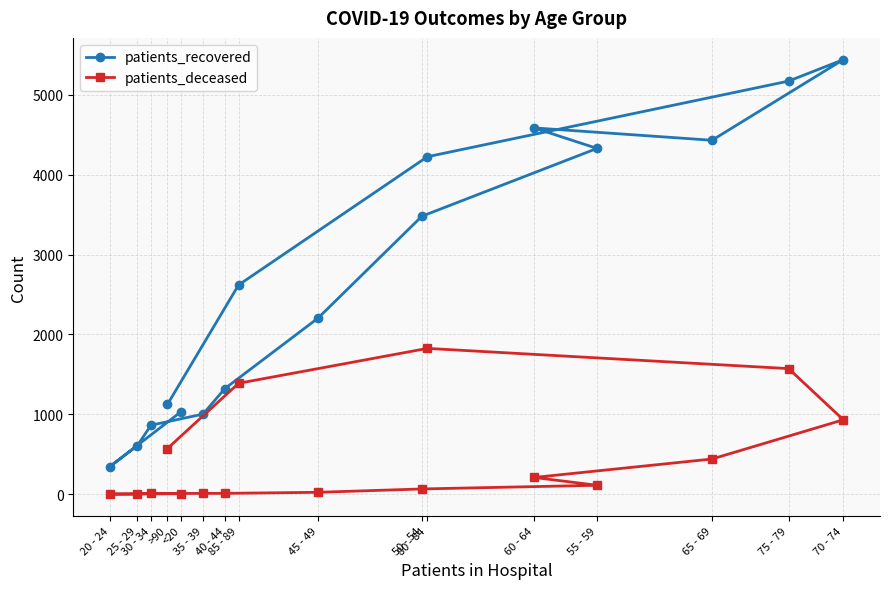

Reading left to right, extract all data points from this chart.

patients_recovered: 1033	346	607	863	1002	1322	2203	3480	4329	4586	4431	5441	5172	4225	2619	1123
patients_deceased: 5	1	2	9	9	10	23	65	111	209	440	931	1572	1825	1388	571